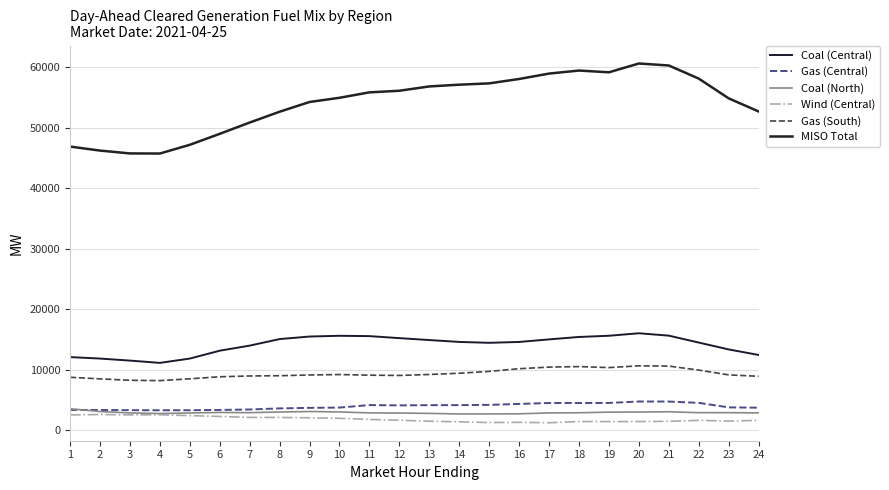

How many lines are shown in the chart?

6